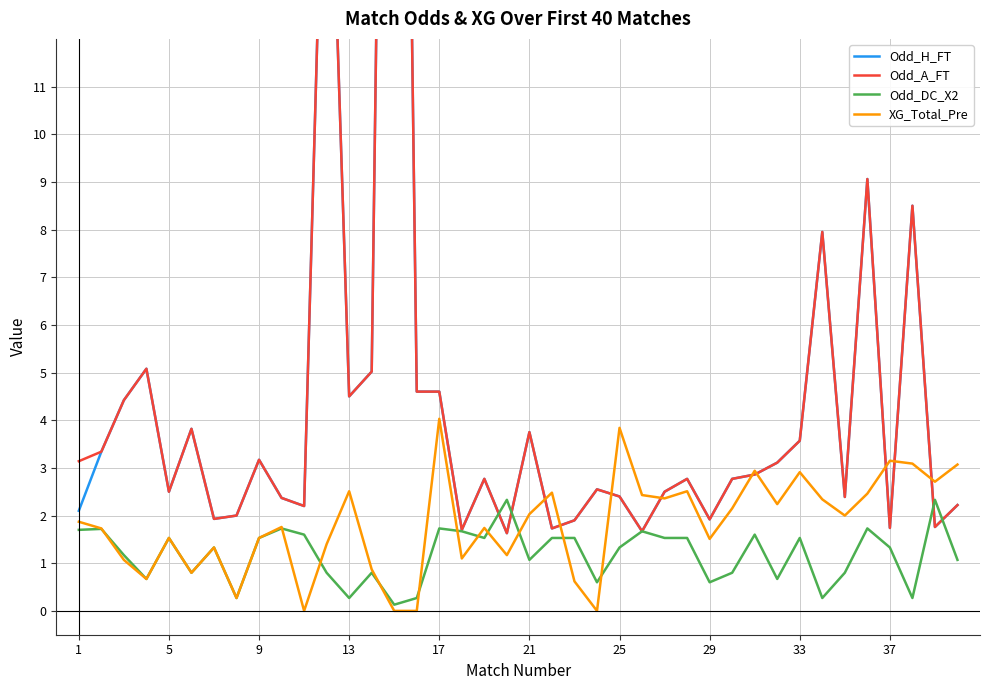

The Odd_DC_X2 series shows 2.1 at 25. True or false?

False